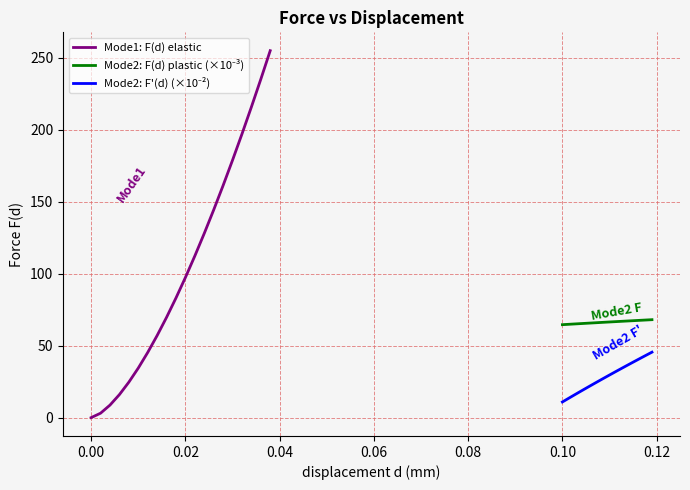

What is the average value of the Mode1: F(d) elastic series?

103.3